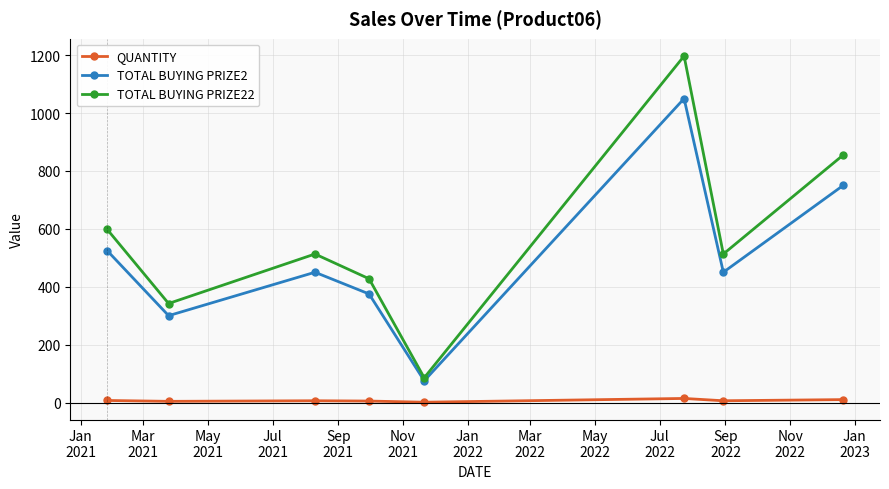

True or false: TOTAL BUYING PRIZE2 has more than 0 points higher than both neighbors.

True